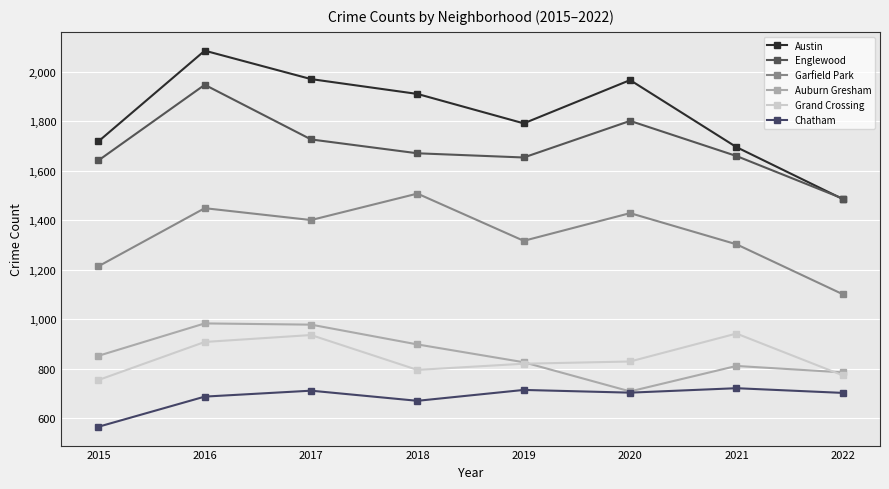

Reading left to right, transcribe all the data shown in this chart.

Austin: 1719	2086	1971	1911	1792	1967	1696	1486
Englewood: 1642	1948	1727	1671	1654	1802	1660	1488
Garfield Park: 1214	1449	1401	1508	1317	1429	1303	1101
Auburn Gresham: 852	983	978	898	826	708	811	785
Grand Crossing: 754	908	936	795	820	829	942	773
Chatham: 565	687	711	670	714	703	721	702